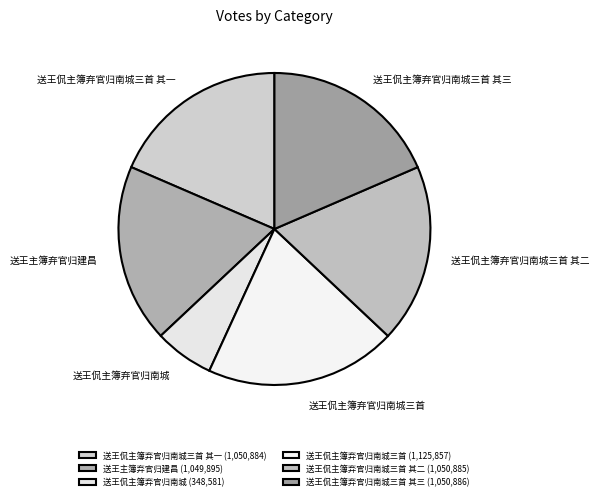

Is 送王主簿弃官归建昌 the majority of the pie?

No